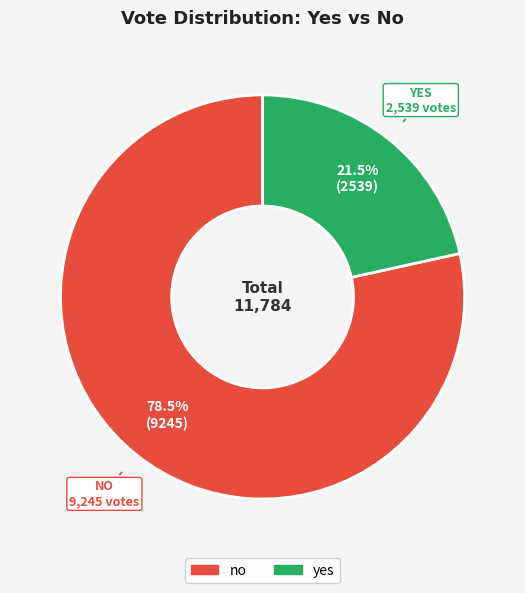

Which category has the biggest portion of the pie?

no